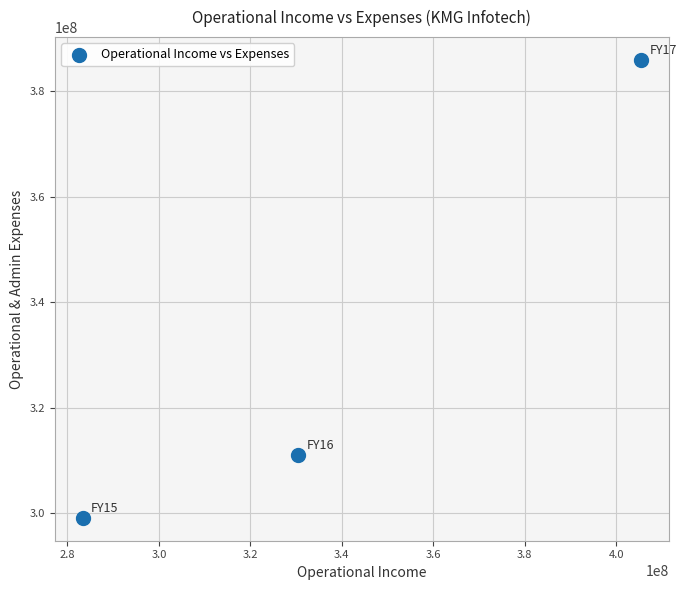

What Y value in the scatter plot is closest to 342534421?

311088952